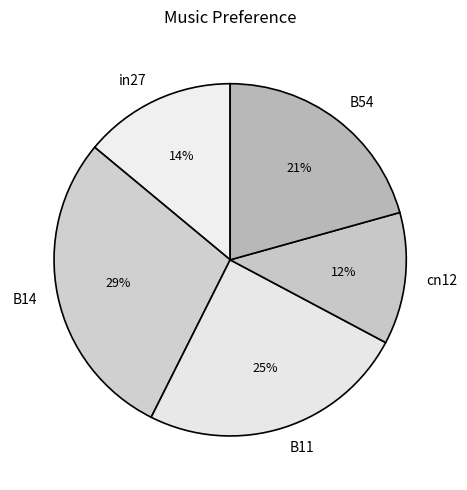

To the nearest percent, what is the average slice percentage?

20%